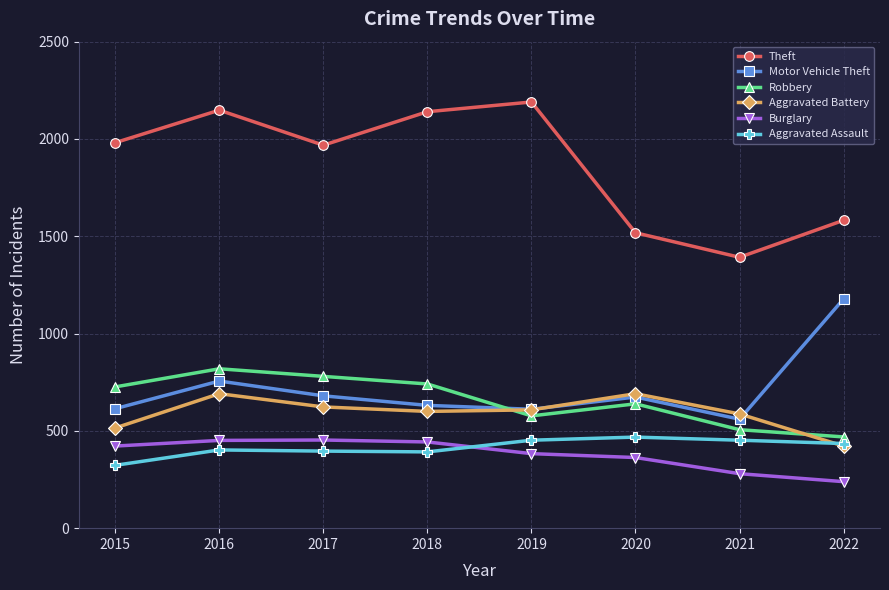

What is the maximum value for Aggravated Battery?

691